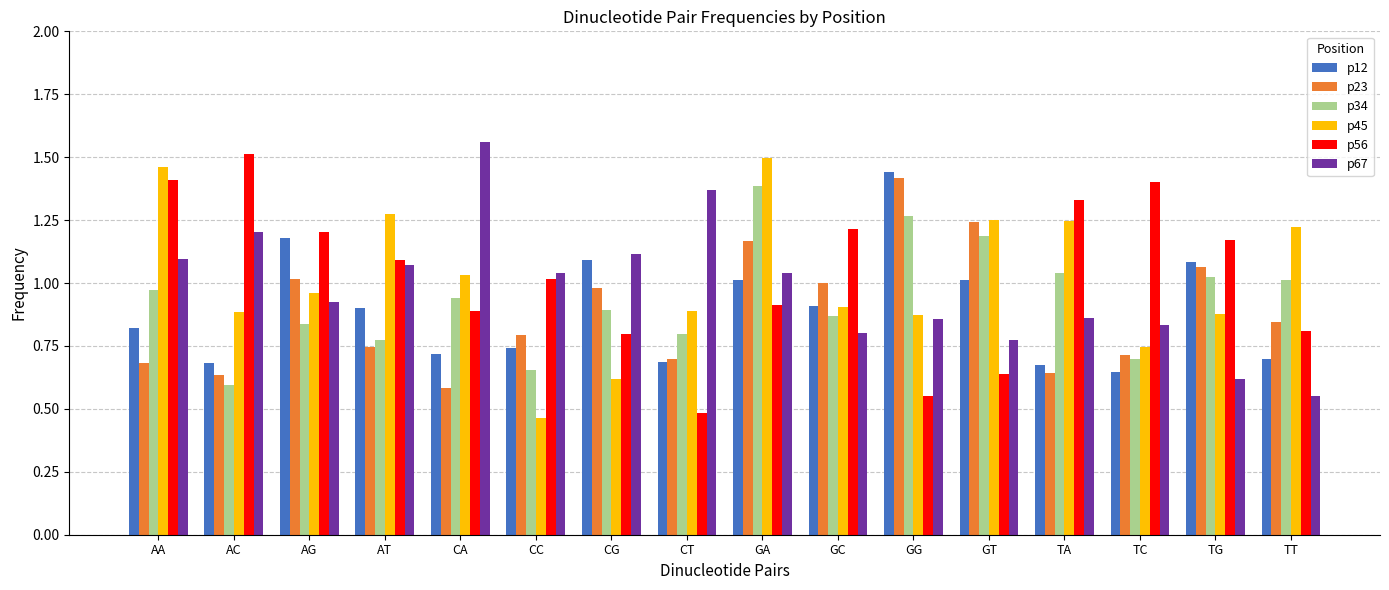

How many groups of bars are there?

16